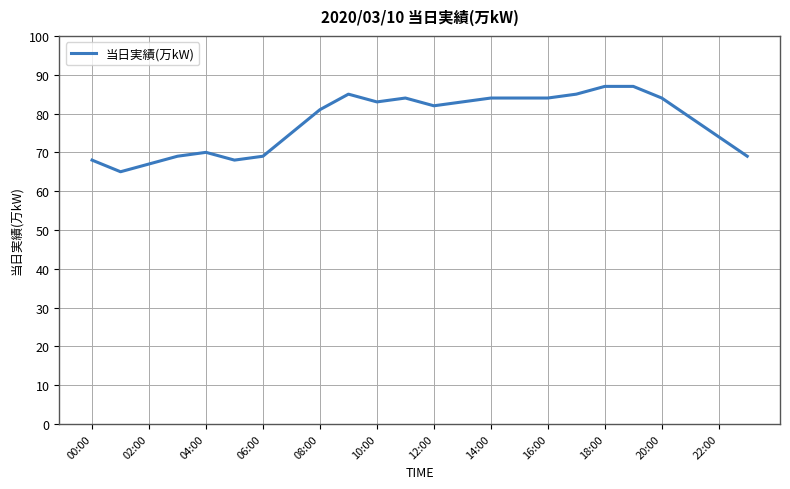

What is the greatest value displayed?

87